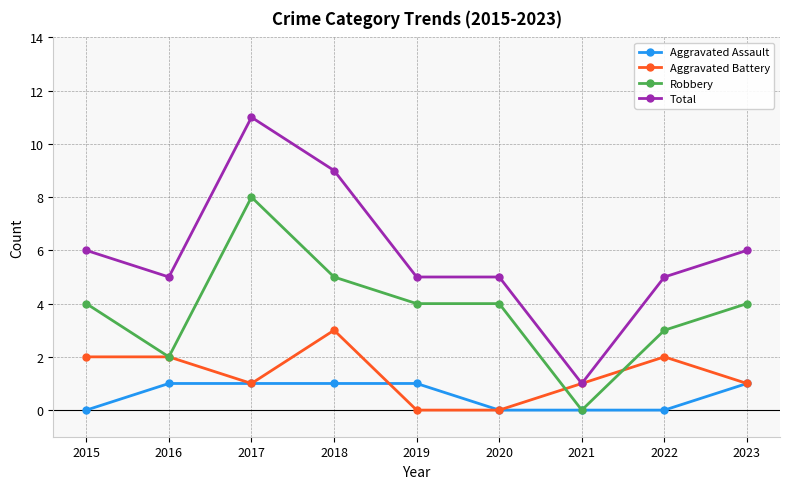

Rank the series by their maximum value, from highest to lowest.

Total, Robbery, Aggravated Battery, Aggravated Assault